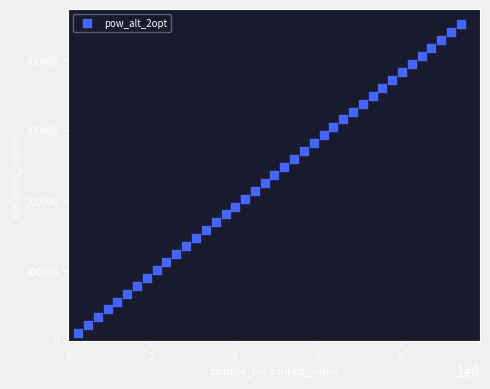

What is the range of X values (max minus min)?

9223578